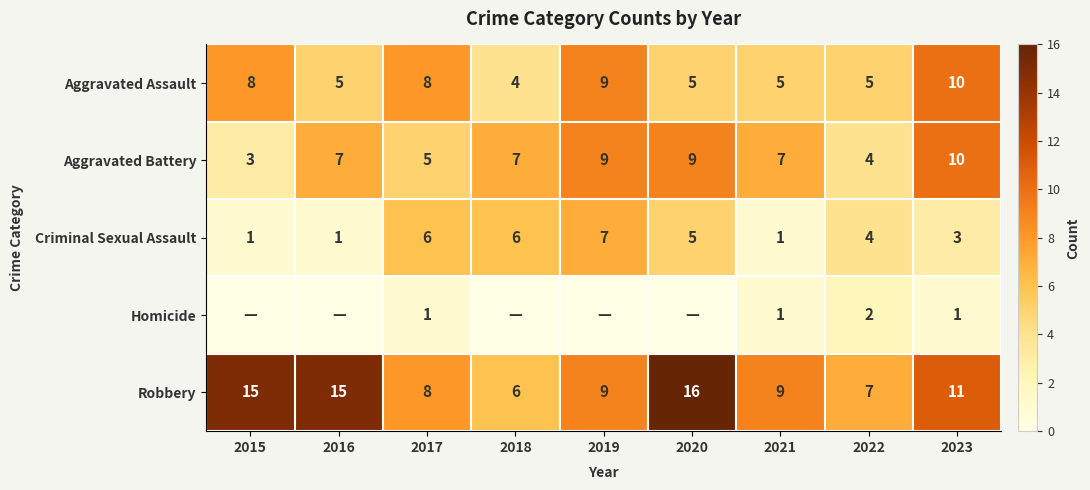

What is the sum of the Aggravated Battery values at 2019 and 2018?

16